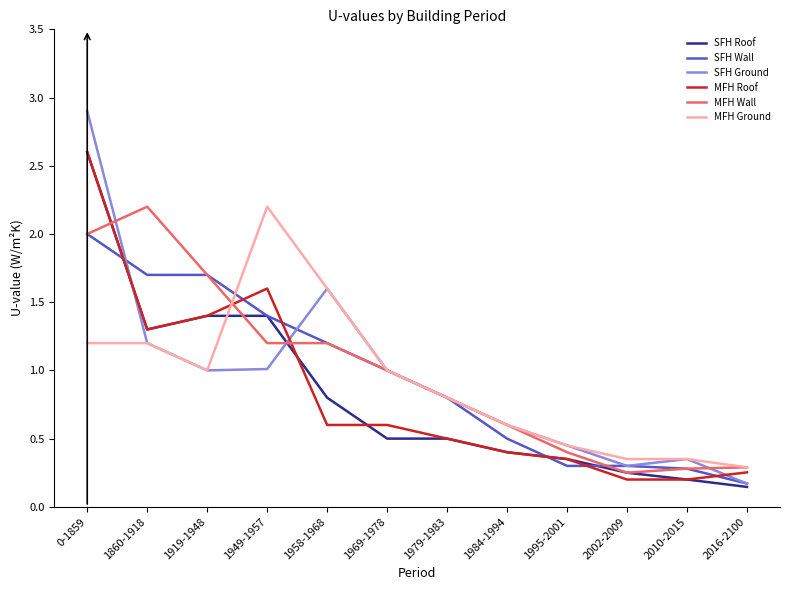

Is this an area chart (filled region under the line)?

No